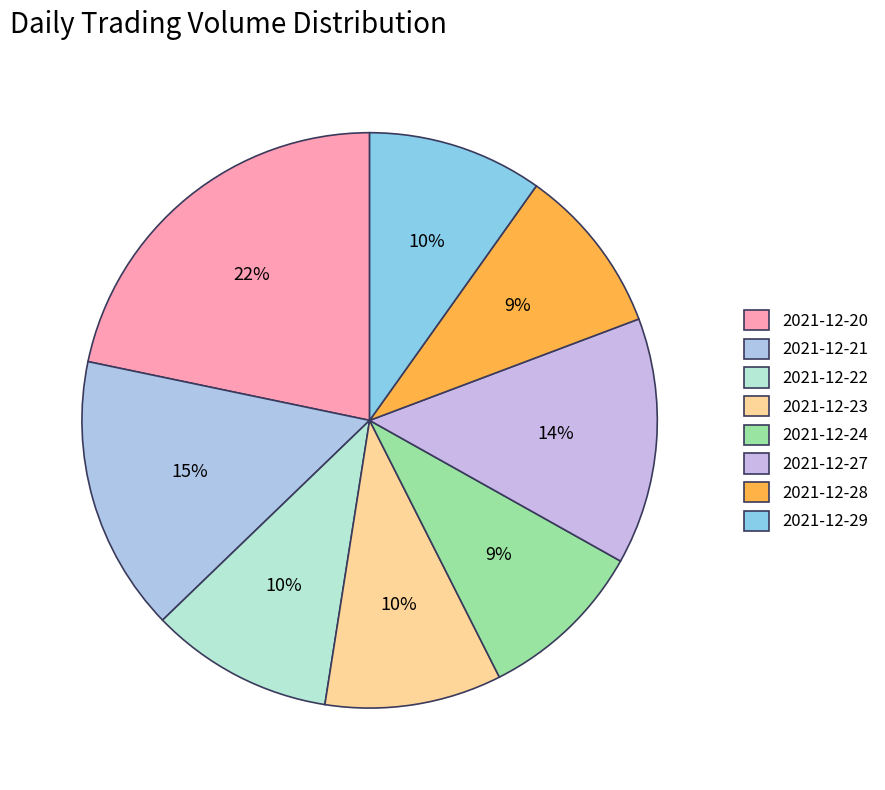

The 2021-12-24 slice represents 16% of the pie. True or false?

False